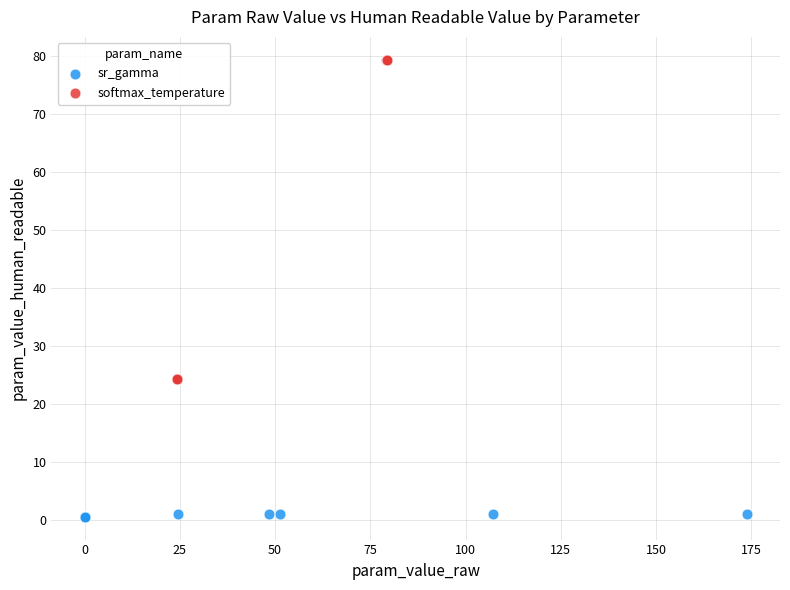

Which series has the widest spread of Y values?

softmax_temperature